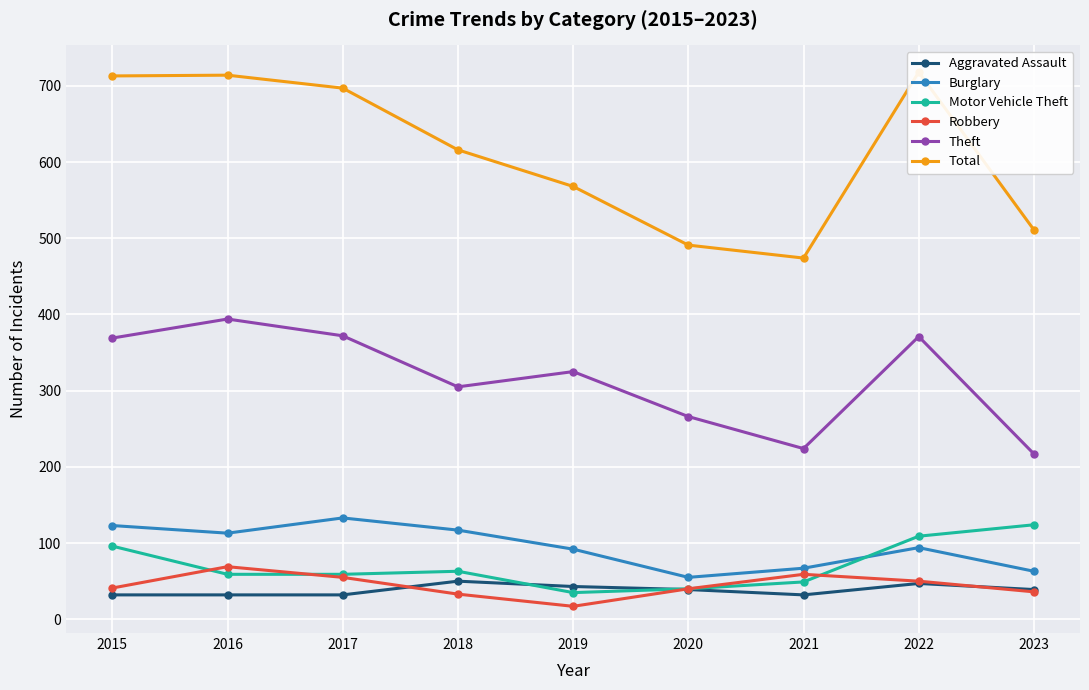

What is the value of the Aggravated Assault point at the 5th from the left?

43